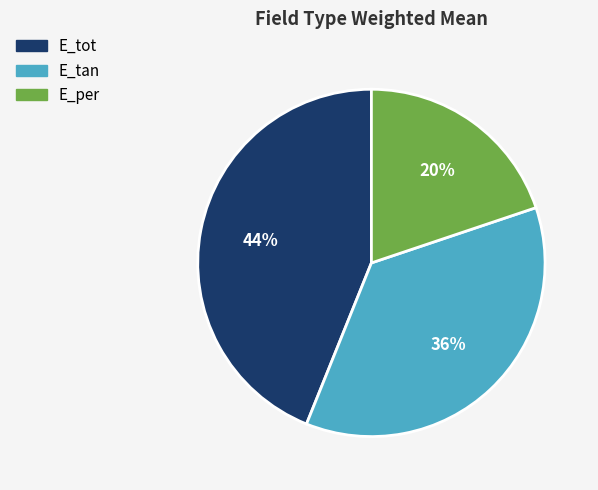

Is there any slice that represents more than half of the pie?

No